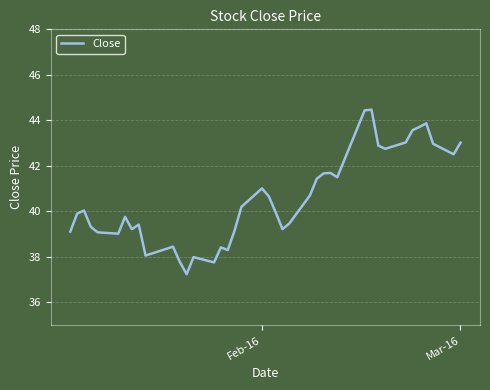

True or false: there are more than 1 points higher than both neighbors.

True